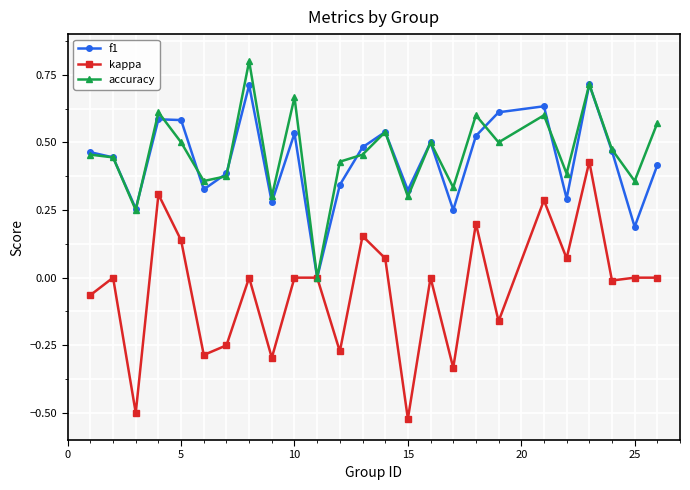

Which series has the widest spread of values?

kappa